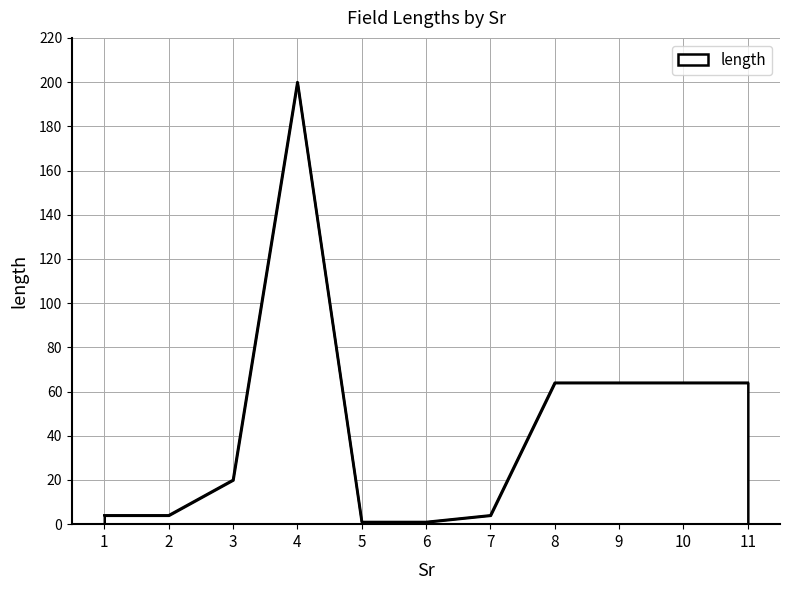

What is the difference between the maximum and minimum values?

199